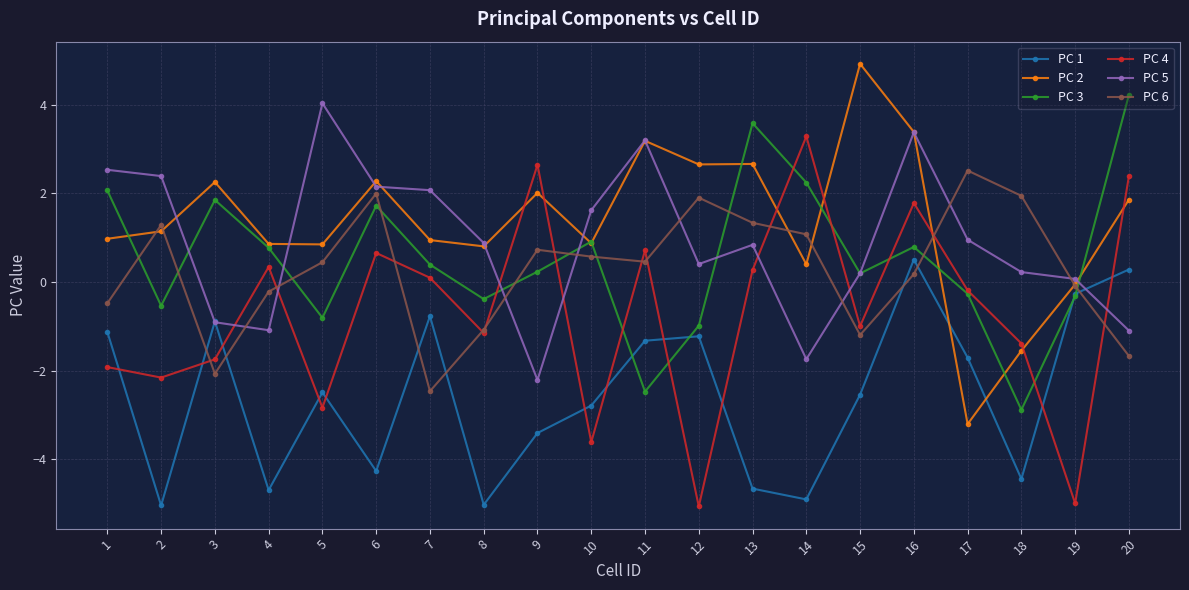

How many series are shown in this chart?

6